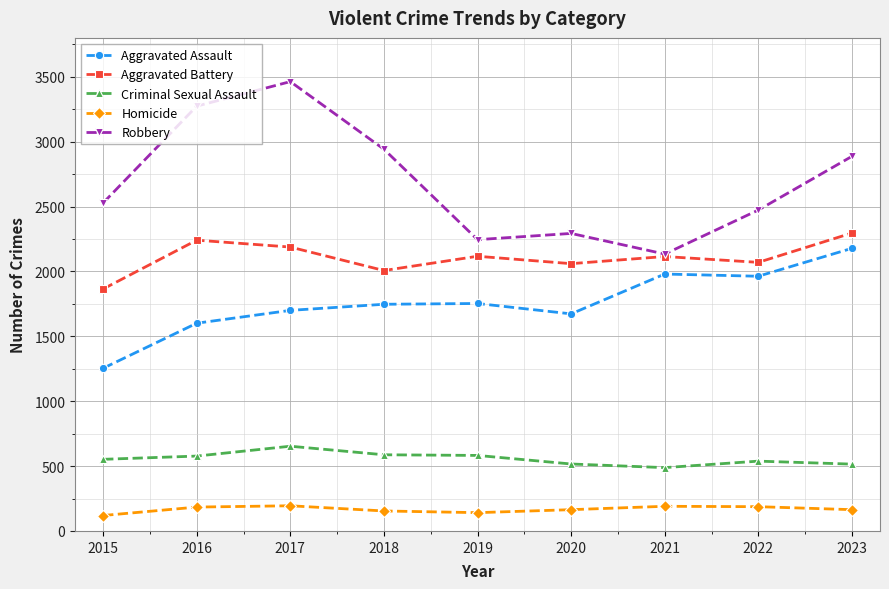

What is the approximate value of Criminal Sexual Assault at 2016, to the nearest 5?

575